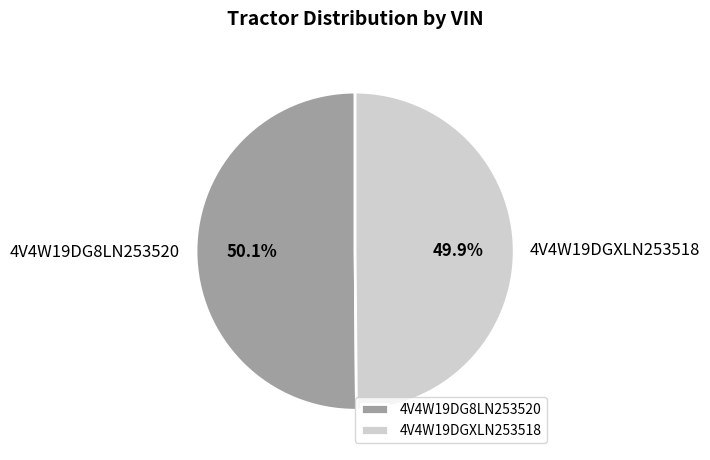

True or false: 4V4W19DGXLN253518 accounts for 62% of the total.

False